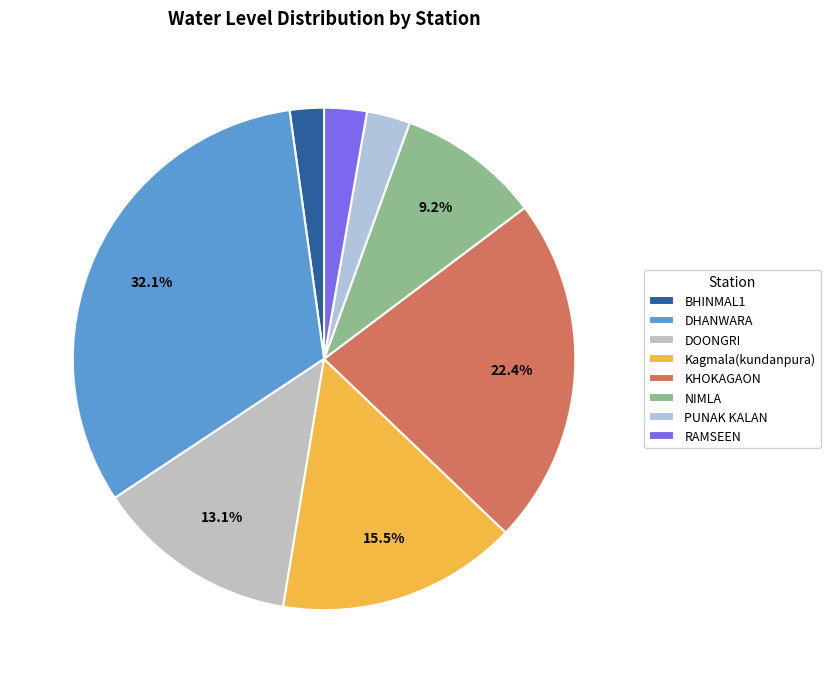

How many slices are in this pie chart?

8